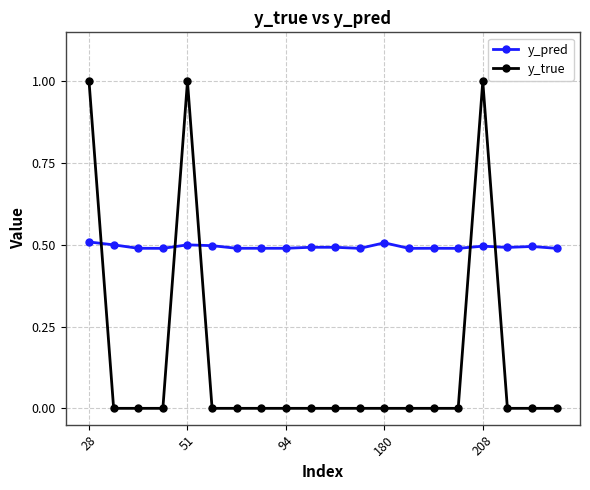

What is the maximum value for y_true?

1.0